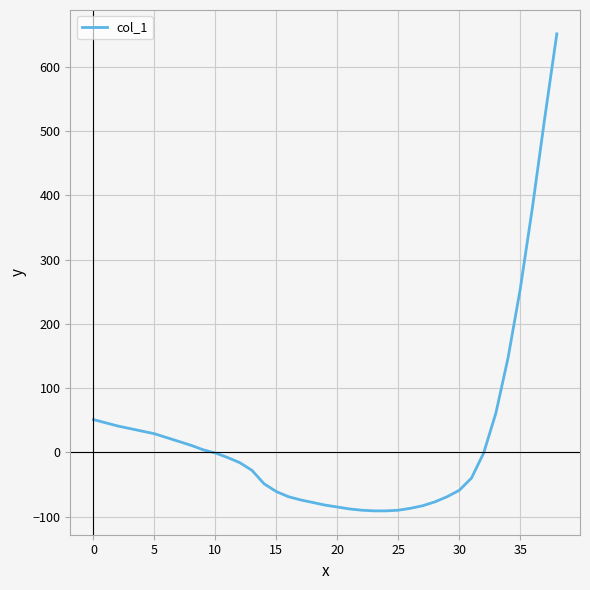

How many lines are shown in the chart?

1